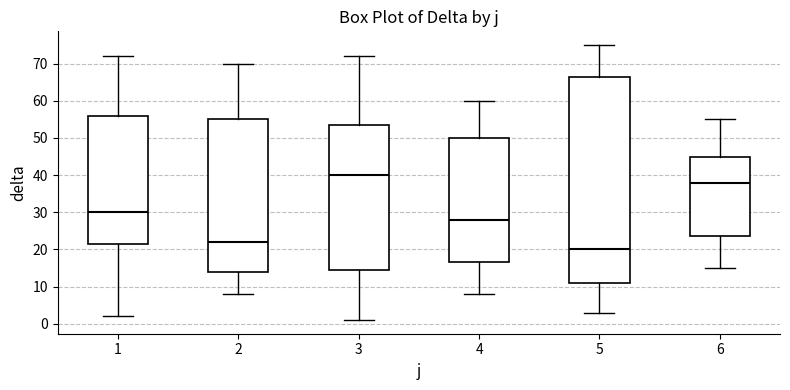

Reading left to right, read every box against the y-axis: the position of its median line, the range the box covers, and the ends of its whiskers. The values are not printed on the chart, so give them approximately, as read against the axis.

1: median 30, box 22 to 56, whiskers 2 to 72
2: median 22, box 14 to 55, whiskers 8 to 70
3: median 40, box 15 to 54, whiskers 1 to 72
4: median 28, box 17 to 50, whiskers 8 to 60
5: median 20, box 11 to 67, whiskers 3 to 75
6: median 38, box 24 to 45, whiskers 15 to 55